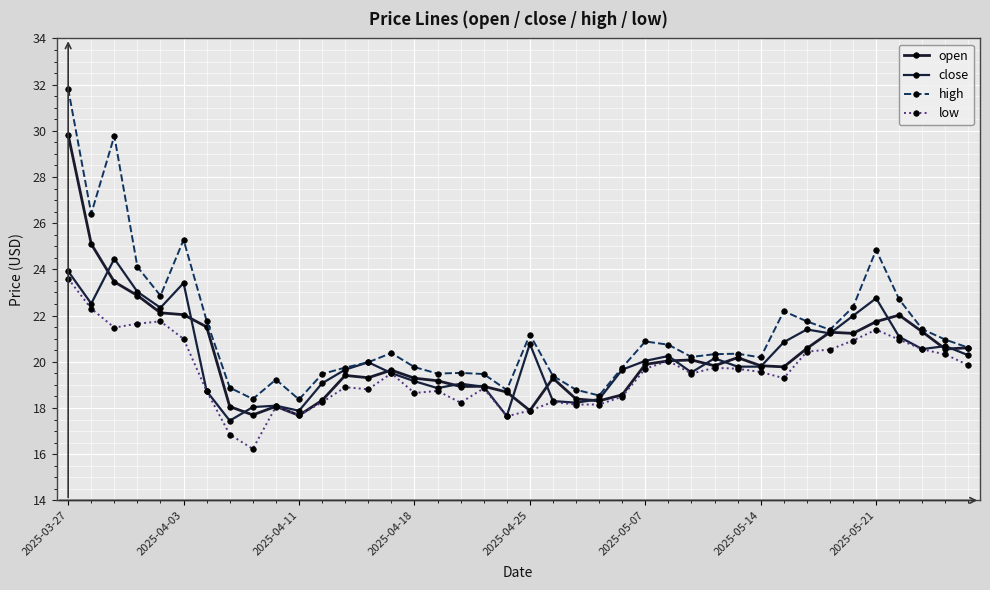

How many series are shown in this chart?

4